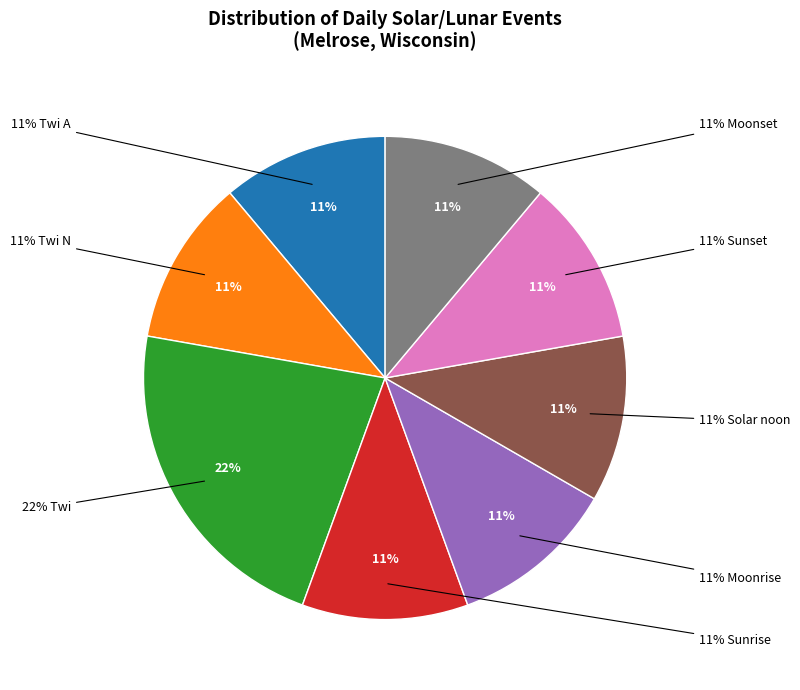

Does Sunrise account for over 50% of the chart?

No